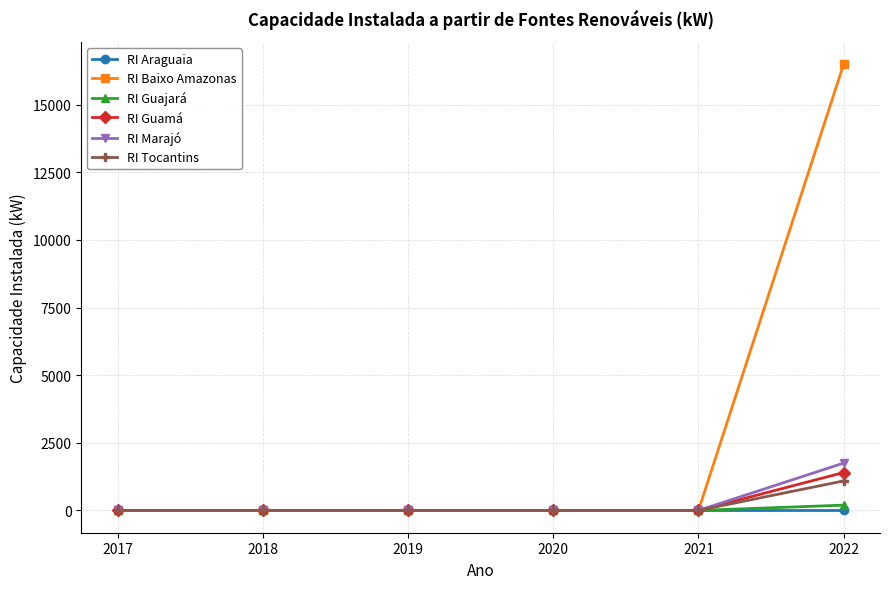

What are all the series names shown in the legend?

RI Araguaia, RI Baixo Amazonas, RI Guajará, RI Guamá, RI Marajó, RI Tocantins